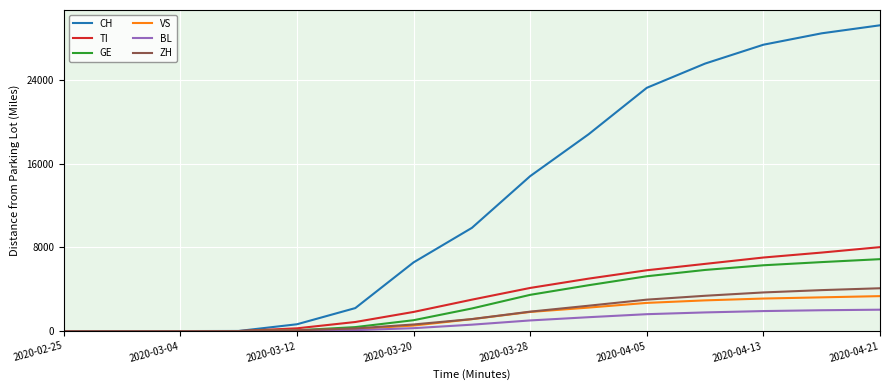

How many categories are shown in the chart?

15